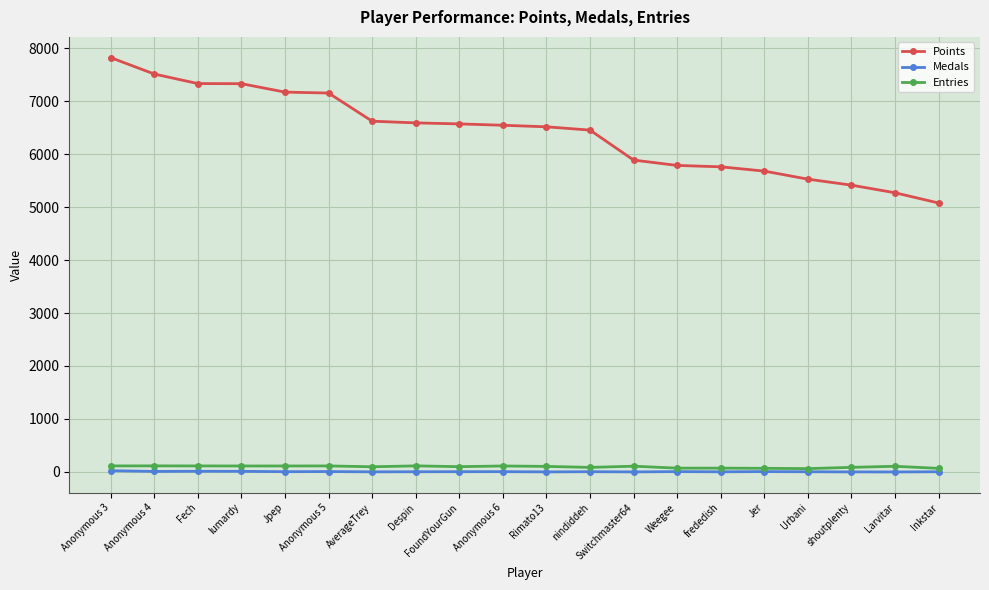

What position from the left is Switchmaster64?

13